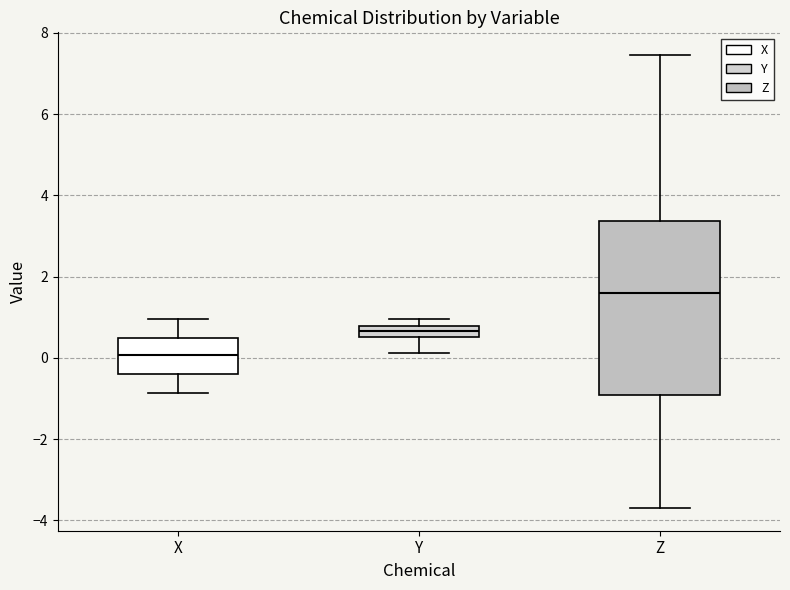

Which box has the lowest median line?

X